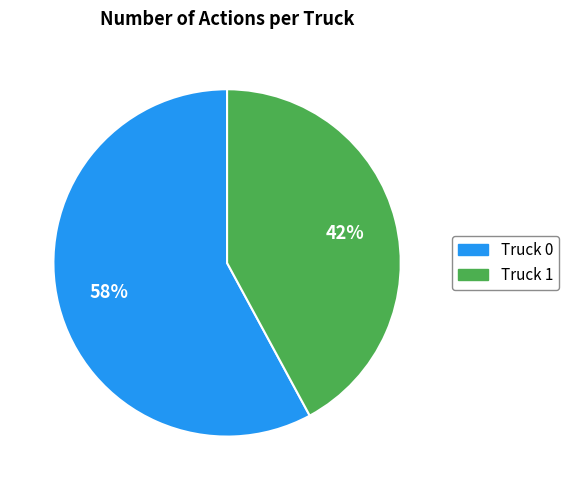

What percentage is the Truck 0 slice, to the nearest percent?

58%